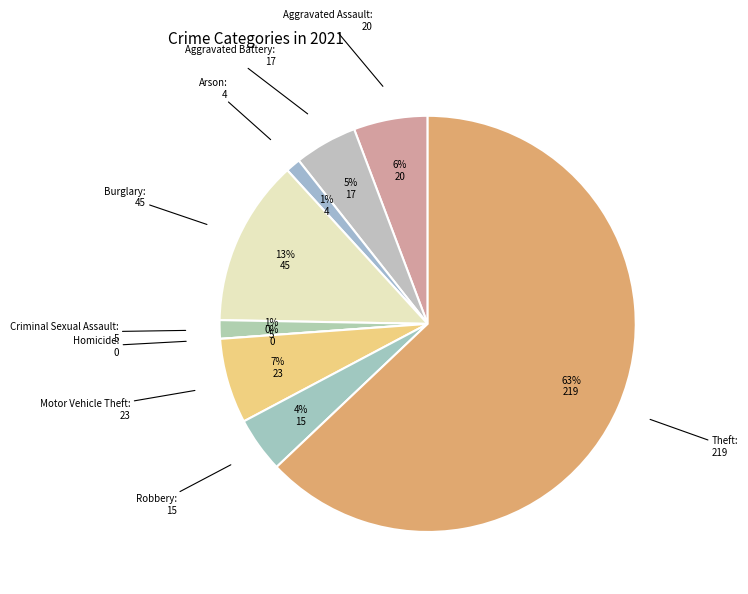

How many segments does this pie chart have?

9